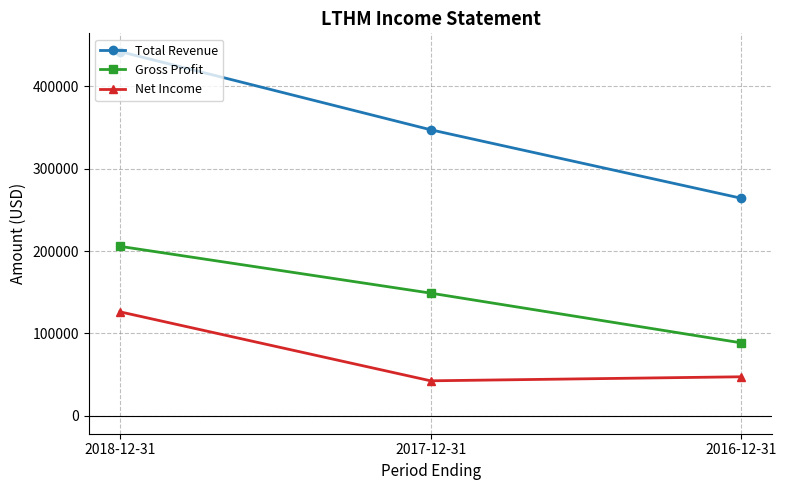

Reading right to left, what are all the values shown in this chart?

Total Revenue: 2016-12-31=264100	2017-12-31=347400	2018-12-31=442500
Gross Profit: 2016-12-31=88300	2017-12-31=148800	2018-12-31=205700
Net Income: 2016-12-31=47100	2017-12-31=42200	2018-12-31=126100